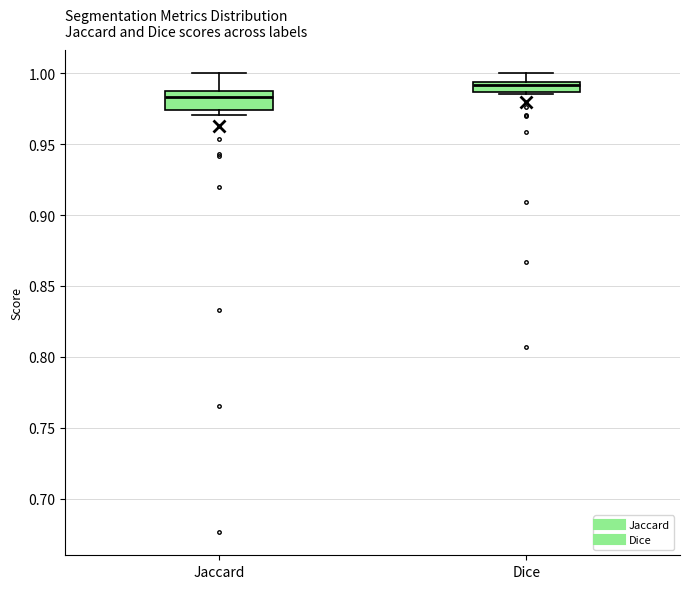

Where is the lower edge of the box for Dice on the y-axis? The values are not printed on the chart, so give them approximately, as read against the axis.

0.985